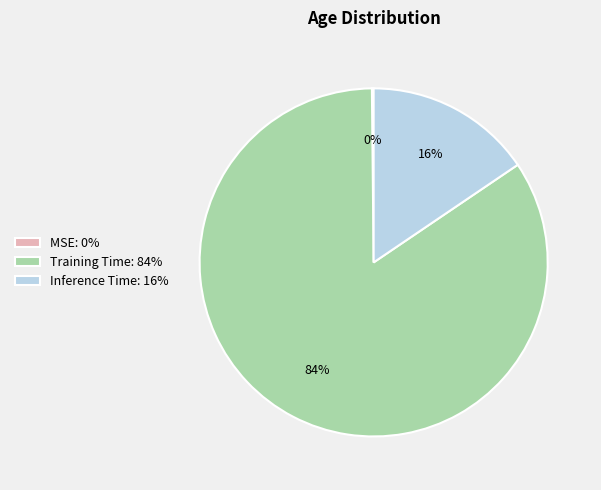

To the nearest percent, what is the combined percentage of Training Time and Inference Time?

100%